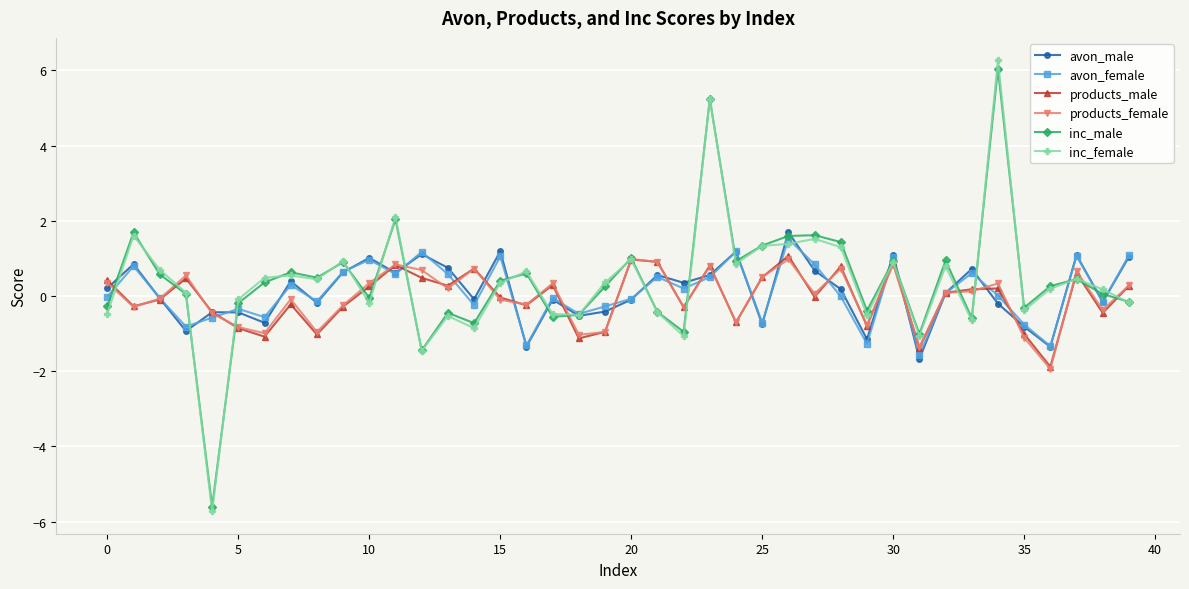

True or false: avon_male and inc_female cross at least once.

True